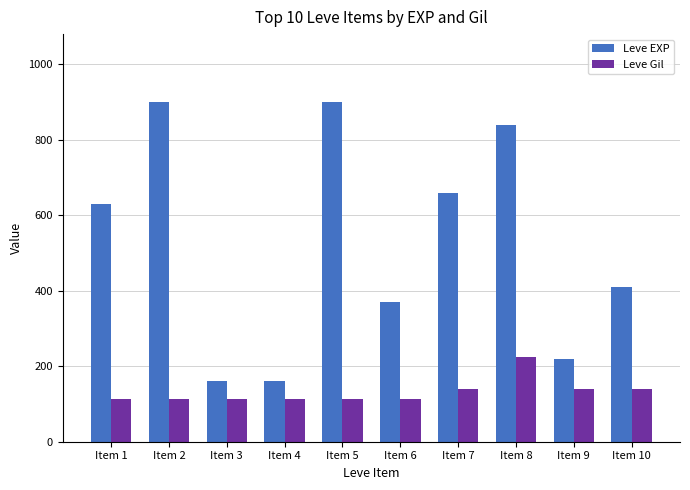

What is the sum of all Leve Gil values?

1318